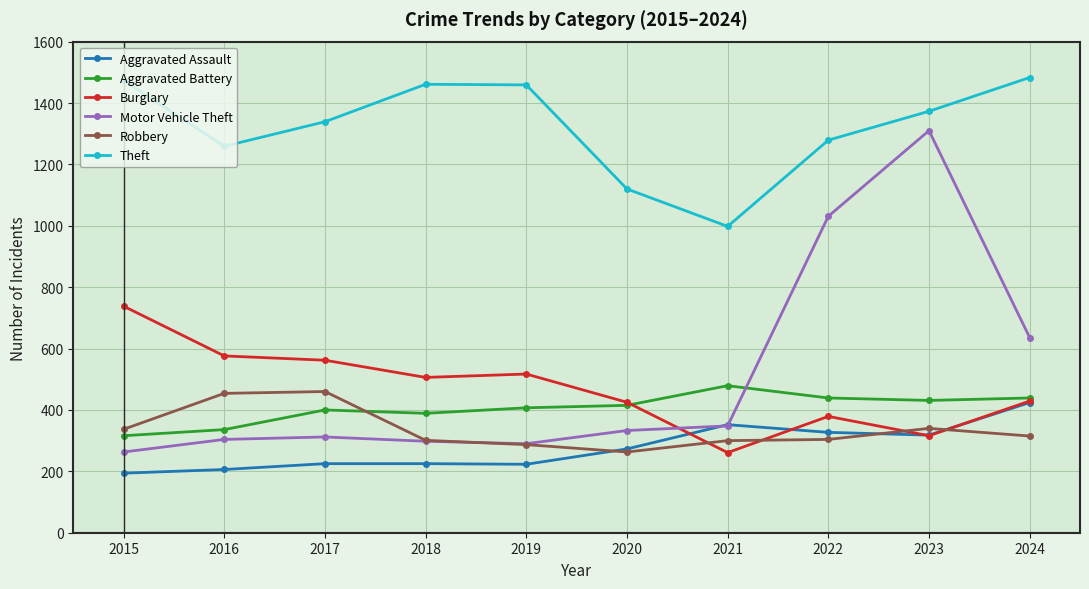

What is the highest value of the Robbery series?

460